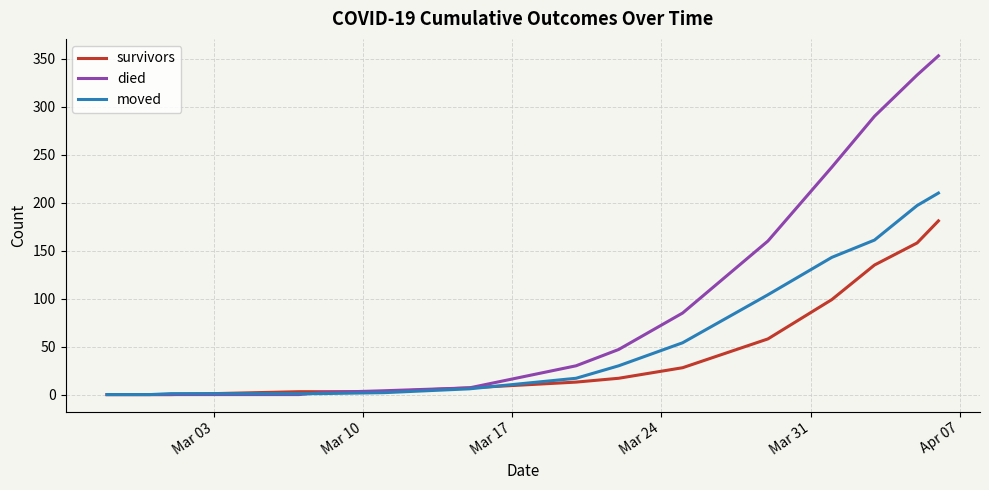

What is the maximum value for survivors?

181